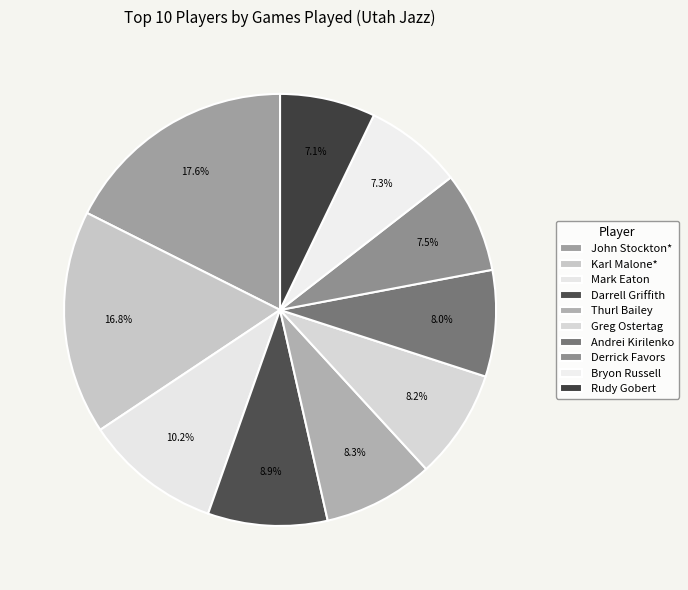

Is Derrick Favors the majority of the pie?

No